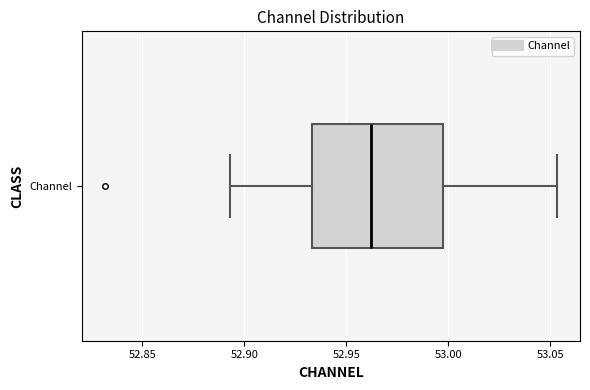

Transcribe this box plot: give where the median line is, the range the box spans, and where the two whiskers end, as read against the x-axis. The values are not printed on the chart, so give them approximately, as read against the axis.

median 52.960, box 52.935 to 53.000, whiskers 52.895 to 53.055